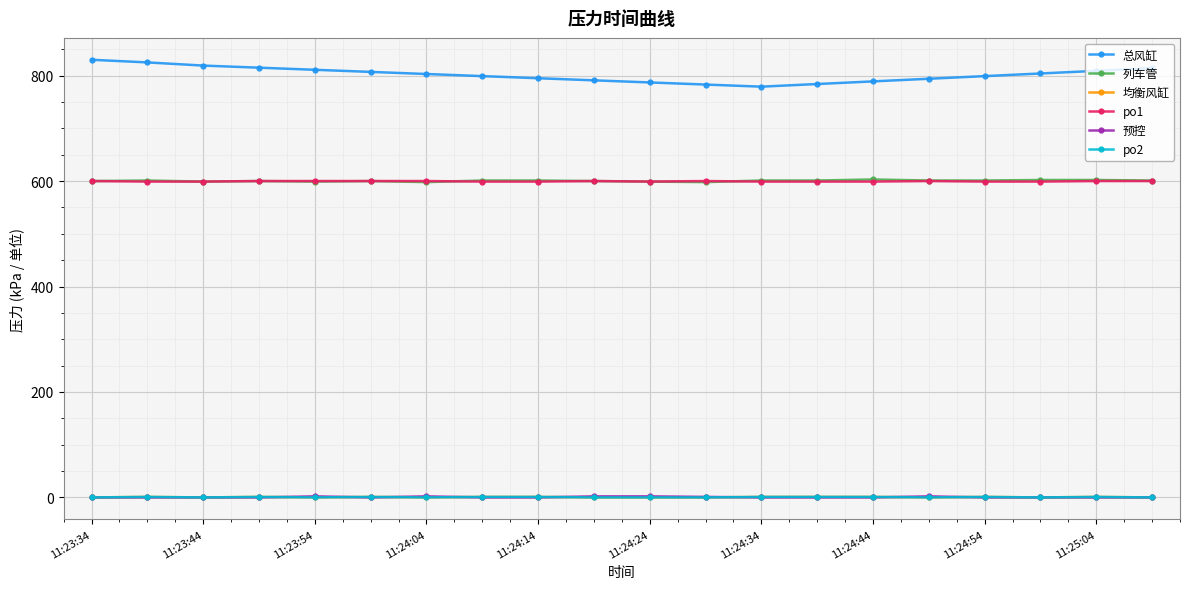

Which series has the largest total across all categories?

总风缸